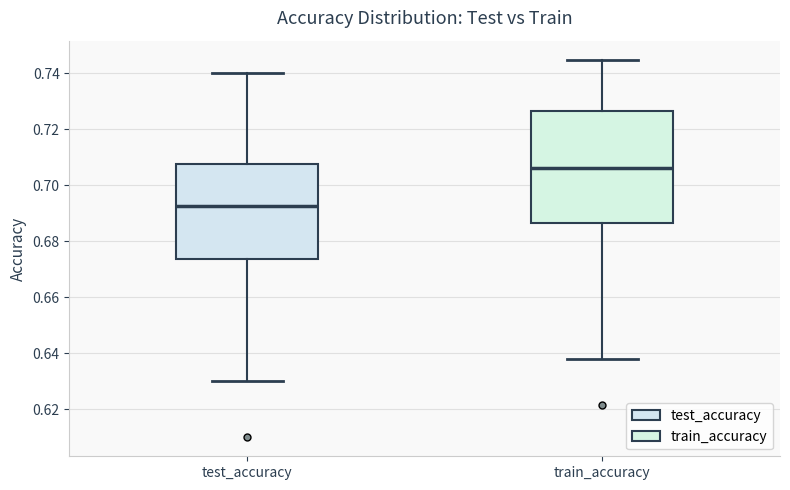

Which box's median line is the highest?

train_accuracy